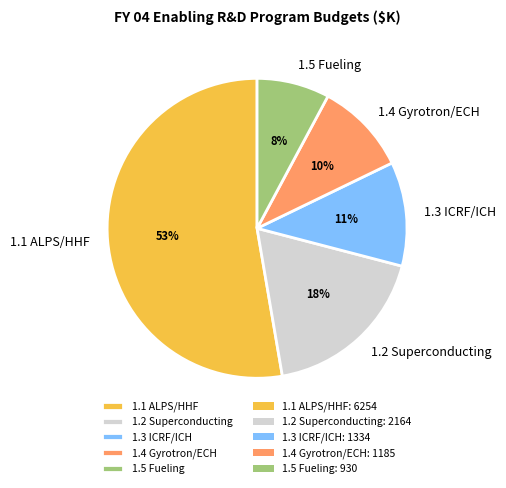

To the nearest percent, what portion does 1.5 Fueling represent?

8%